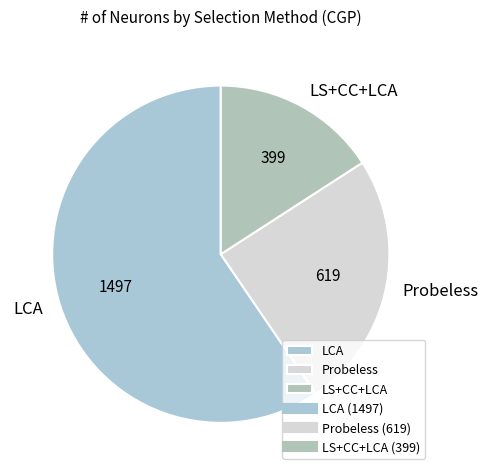

True or false: LS+CC+LCA accounts for 29% of the total.

False